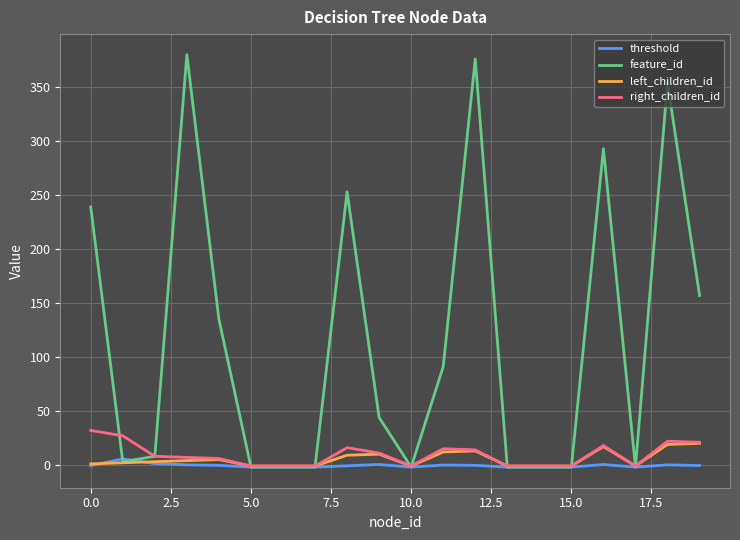

What are all the series names shown in the legend?

threshold, feature_id, left_children_id, right_children_id